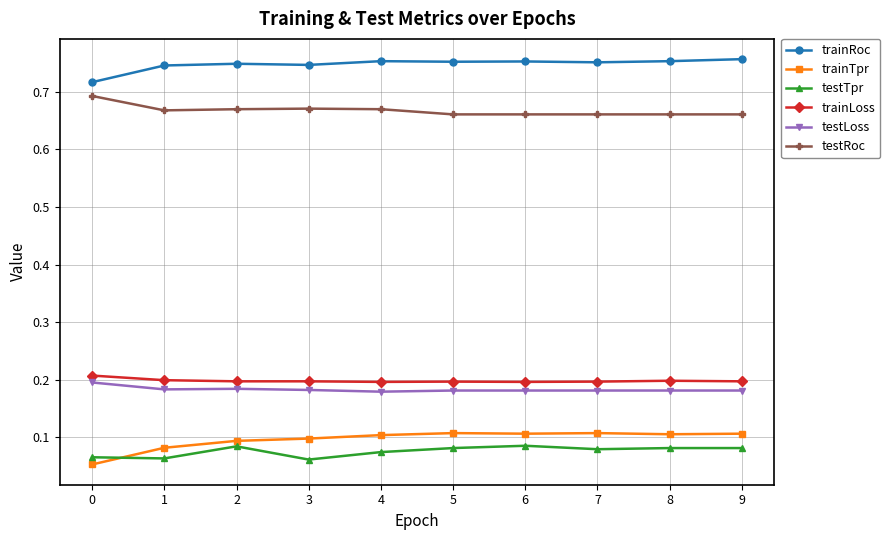

Which series changed the most between 1 and 4?

trainTpr